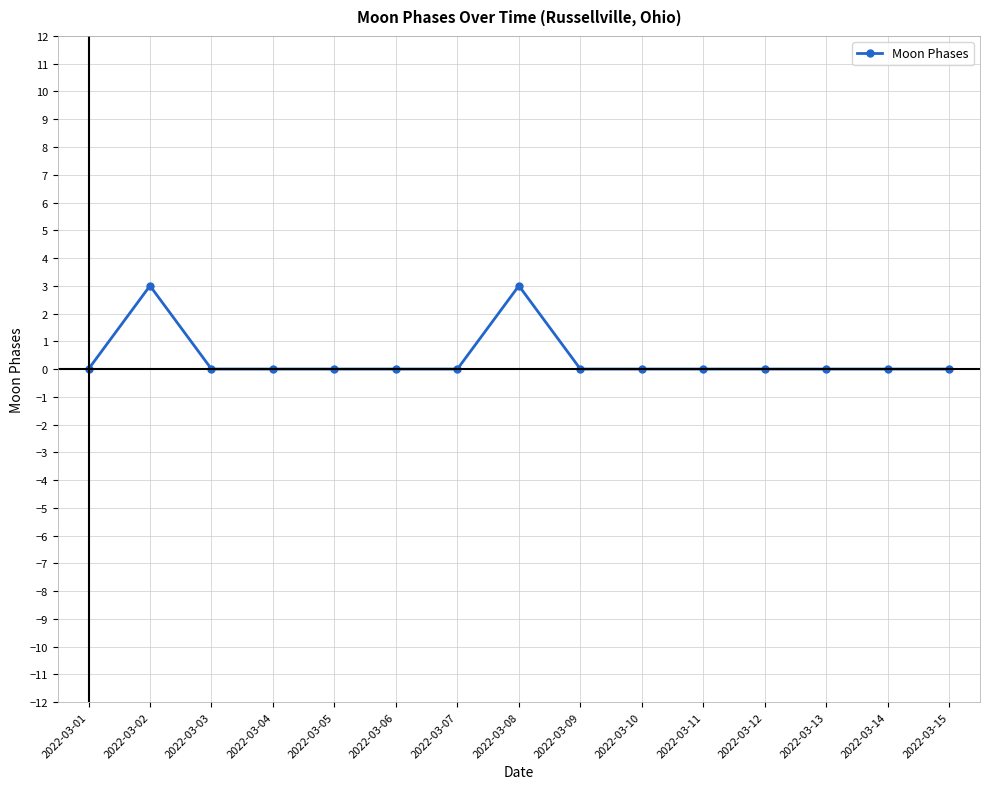

Reading left to right, transcribe all the data shown in this chart.

2022-03-01=0	2022-03-02=3	2022-03-03=0	2022-03-04=0	2022-03-05=0	2022-03-06=0	2022-03-07=0	2022-03-08=3	2022-03-09=0	2022-03-10=0	2022-03-11=0	2022-03-12=0	2022-03-13=0	2022-03-14=0	2022-03-15=0